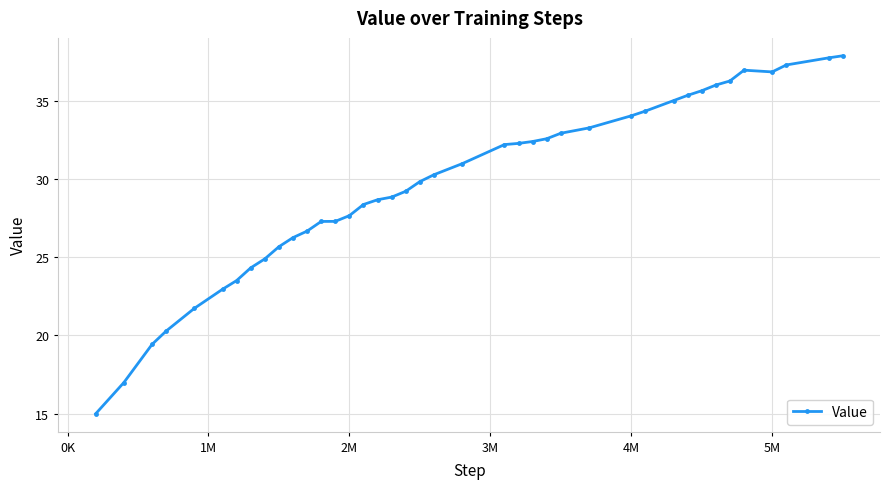

Count the number of data series in this chart.

1